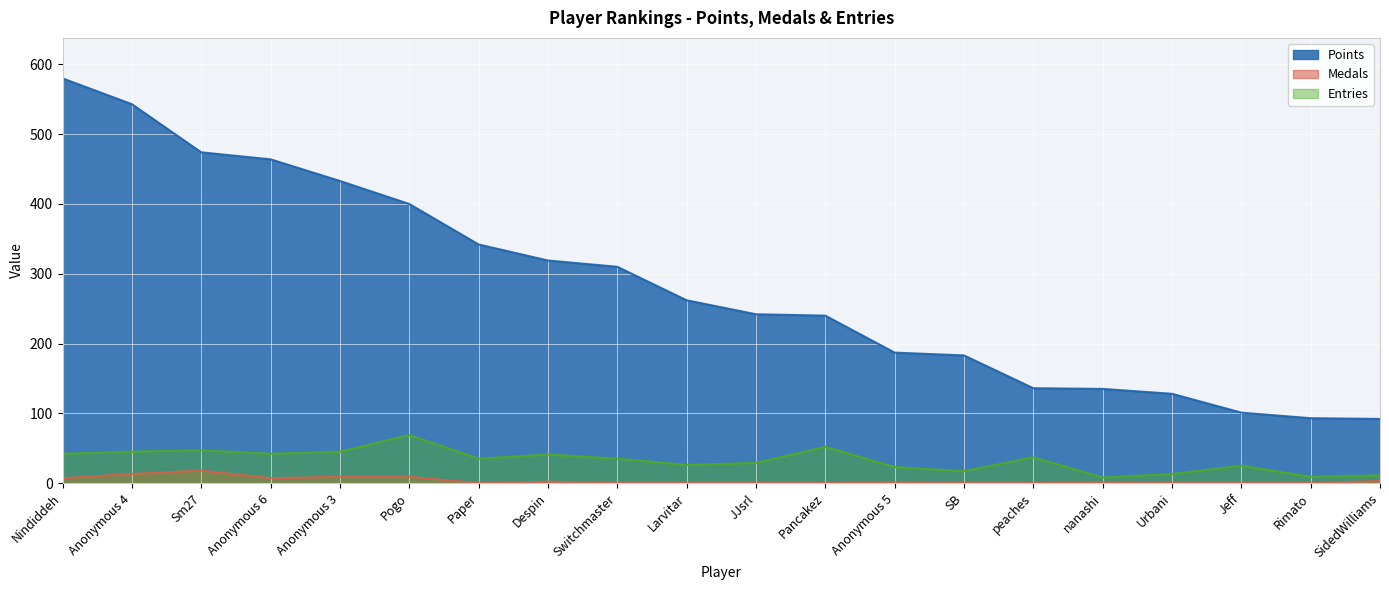

True or false: Points and Medals intersect in this chart.

False